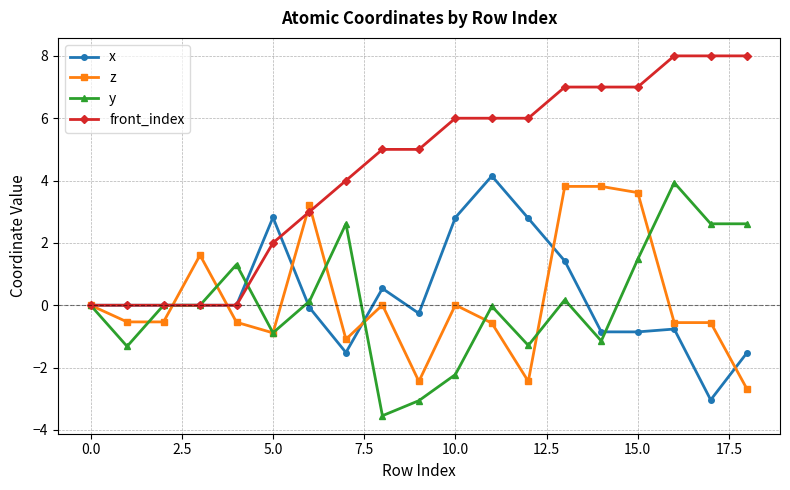

What is the maximum value for z?

3.8